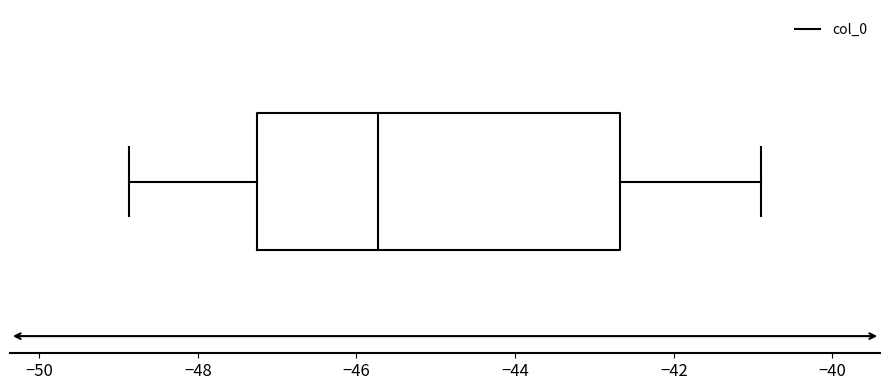

Transcribe this box plot: give where the median line is, the range the box spans, and where the two whiskers end, as read against the x-axis. The values are not printed on the chart, so give them approximately, as read against the axis.

median -45.8, box -47.2 to -42.6, whiskers -48.8 to -41.0